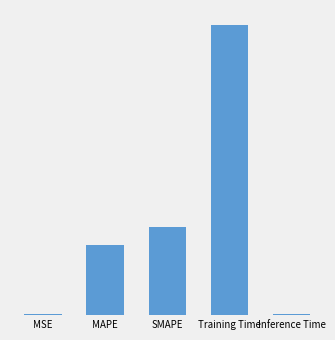

Are the bars horizontal?

No